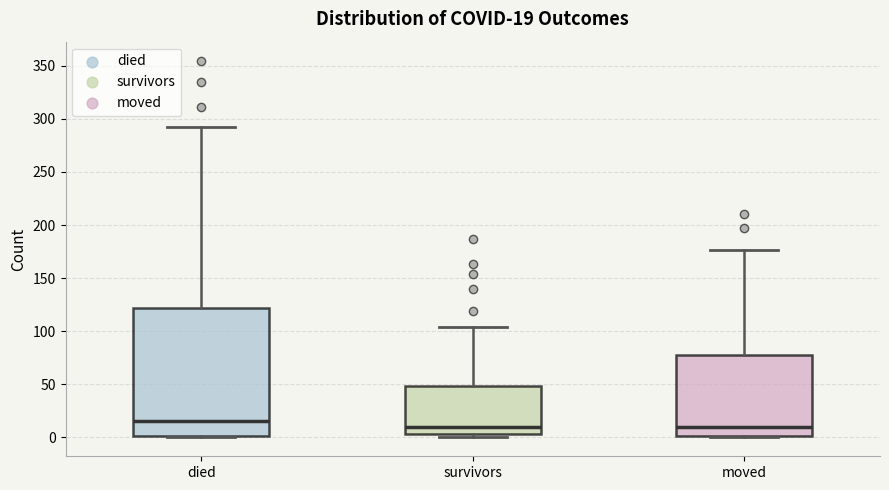

Comparing the boxes themselves (not the whiskers), which one is the tallest?

died